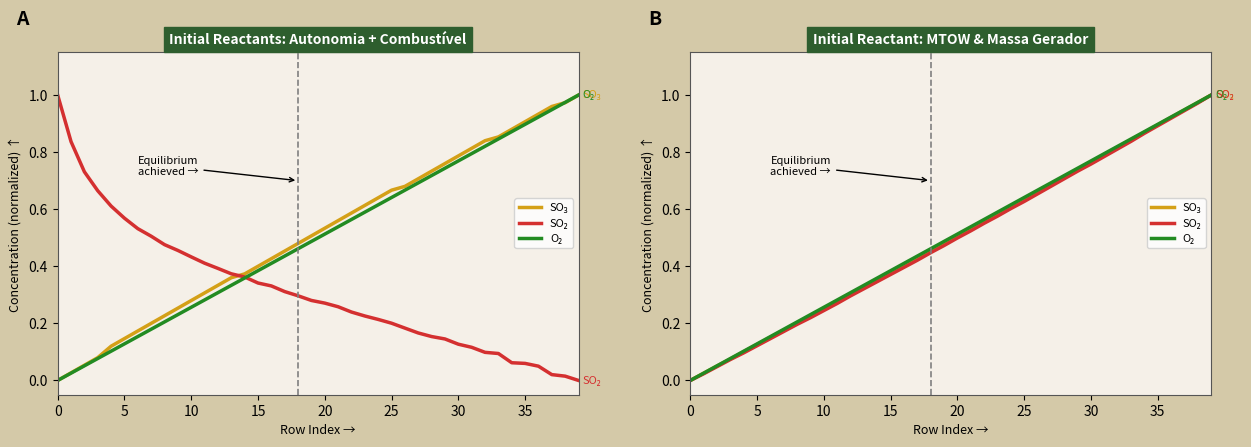

True or false: SO₃ has a value of 0.9 at 34.

True